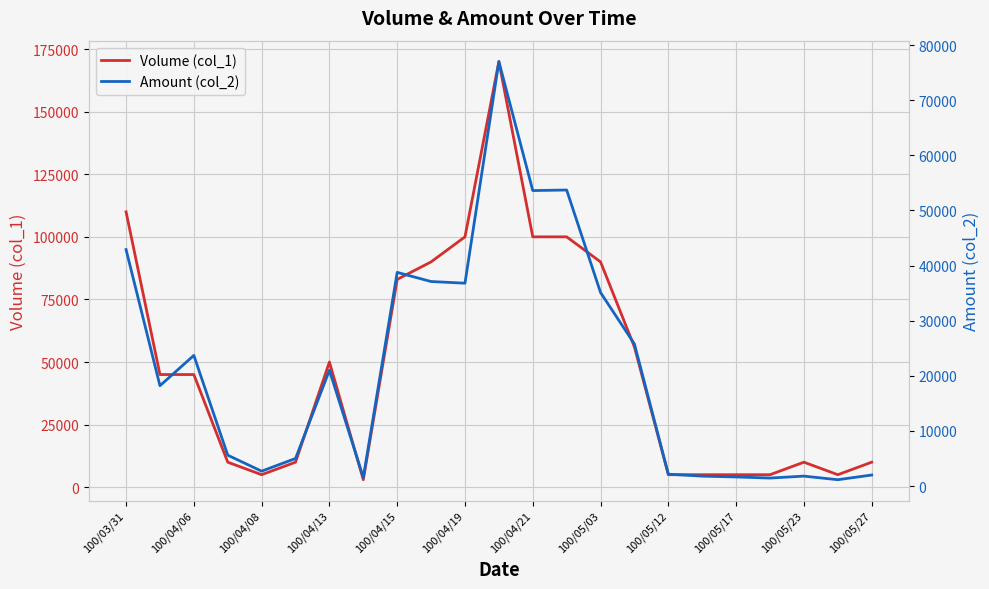

How many data points does each series have?

23